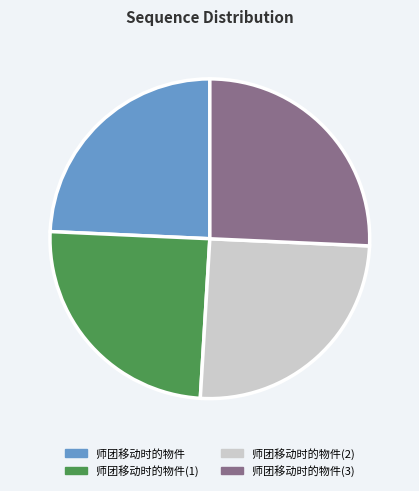

Is 师团移动时的物件(3) the majority of the pie?

No